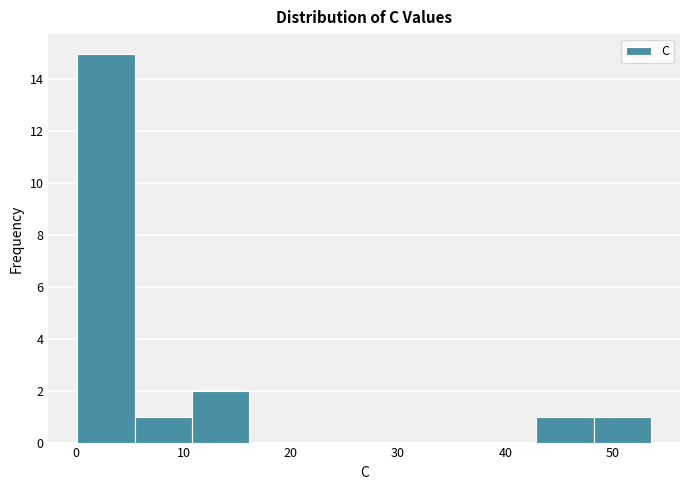

How tall is the bar that spans 48 to 54 on the x-axis? Neither the bar edges nor the heights are printed on the chart, so give them approximately, as read against the axes.

1